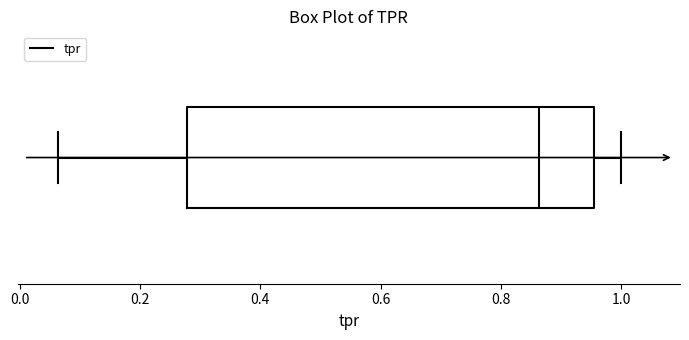

Where is the right edge of the box on the x-axis? The values are not printed on the chart, so give them approximately, as read against the axis.

0.96